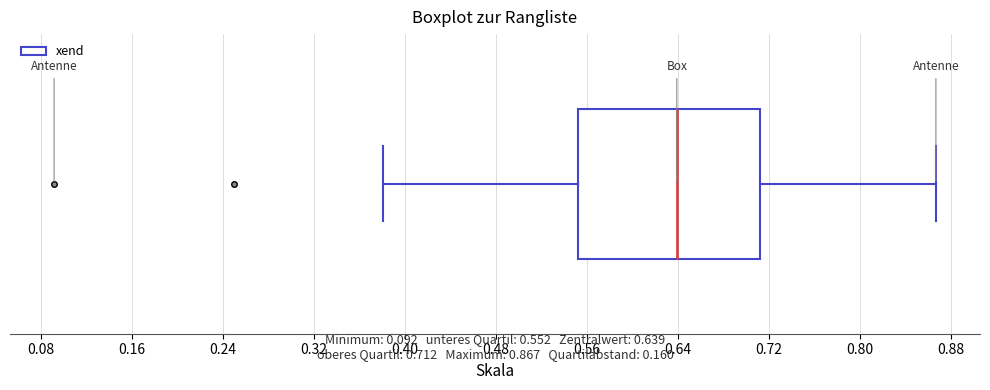

Transcribe this box plot: give where the median line is, the range the box spans, and where the two whiskers end, as read against the x-axis. The values are not printed on the chart, so give them approximately, as read against the axis.

median 0.64, box 0.55 to 0.71, whiskers 0.38 to 0.87